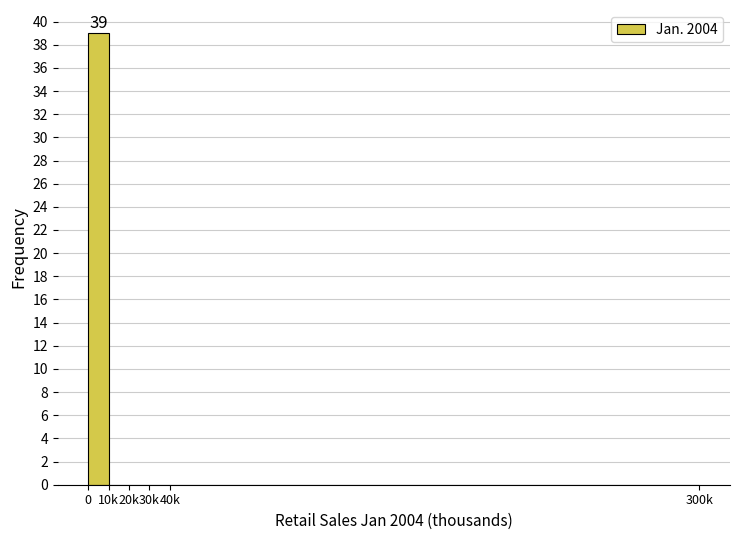

Reading left to right, transcribe all the data shown in this chart.

0=39	10k=0	20k=0	30k=0	40k=0